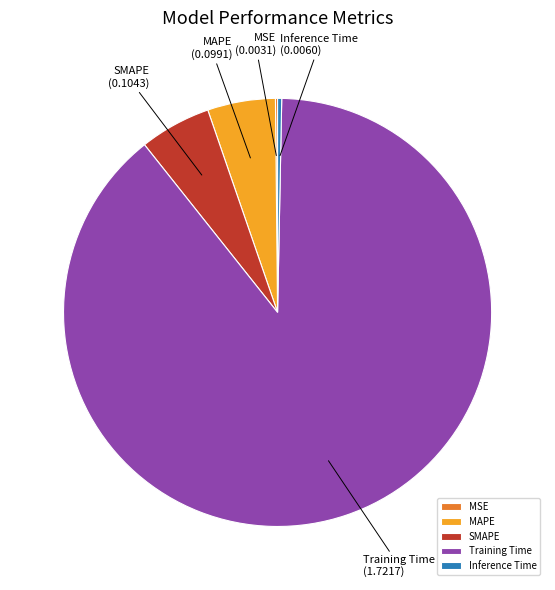

Is the sum of SMAPE and MAPE greater than half?

No